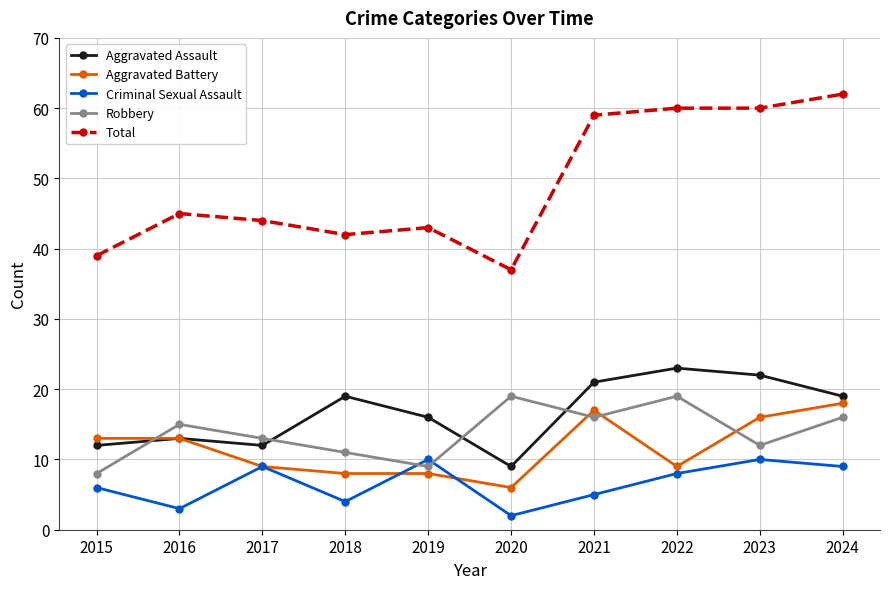

What is the approximate value of Aggravated Battery at 2022?

9